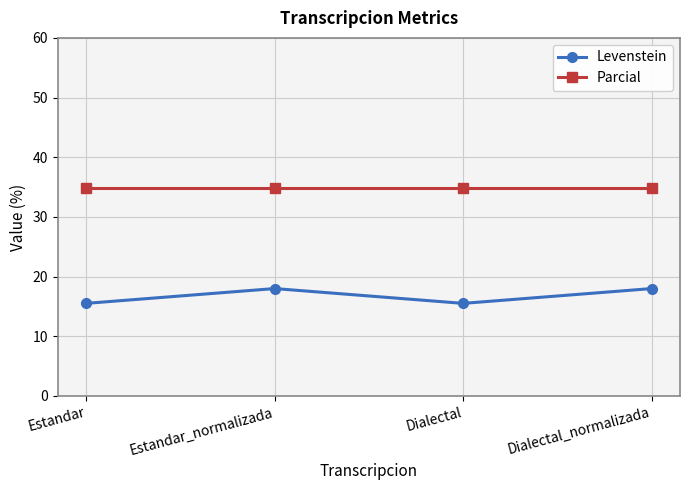

Reading left to right, transcribe all the data shown in this chart.

Levenstein: Estandar=15.5	Estandar_normalizada=18.0	Dialectal=15.5	Dialectal_normalizada=18.0
Parcial: Estandar=34.8	Estandar_normalizada=34.8	Dialectal=34.8	Dialectal_normalizada=34.8